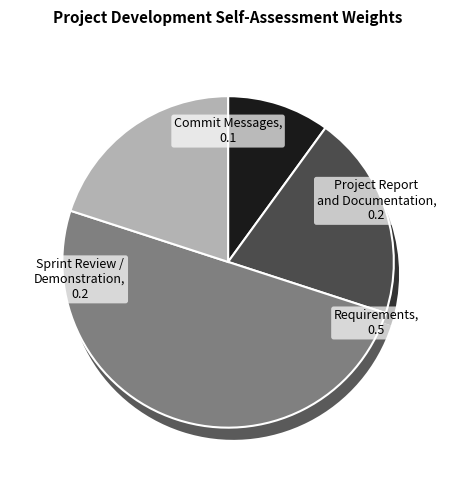

Which category has the smallest portion of the pie?

Commit Messages